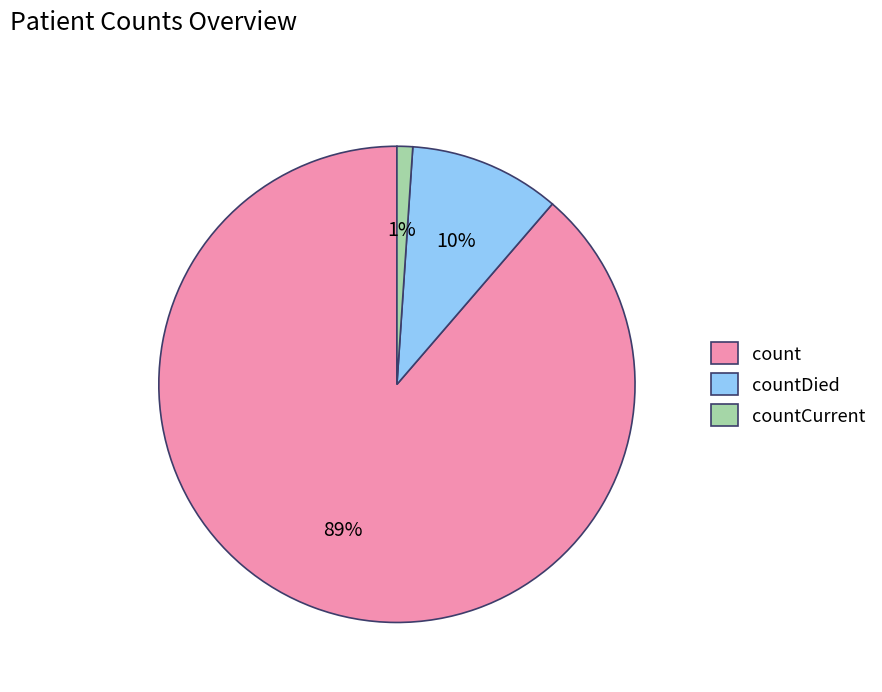

Is the sum of countCurrent and count greater than half?

Yes